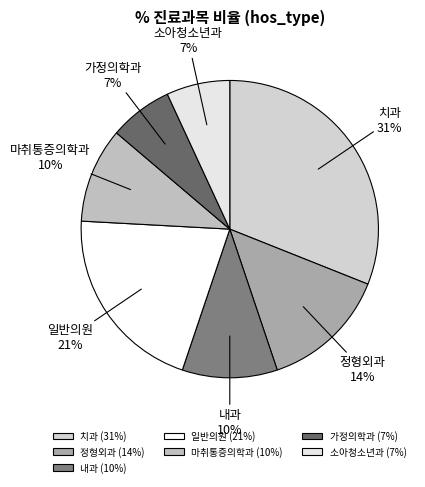

The 일반의원 slice represents 21% of the pie. True or false?

True